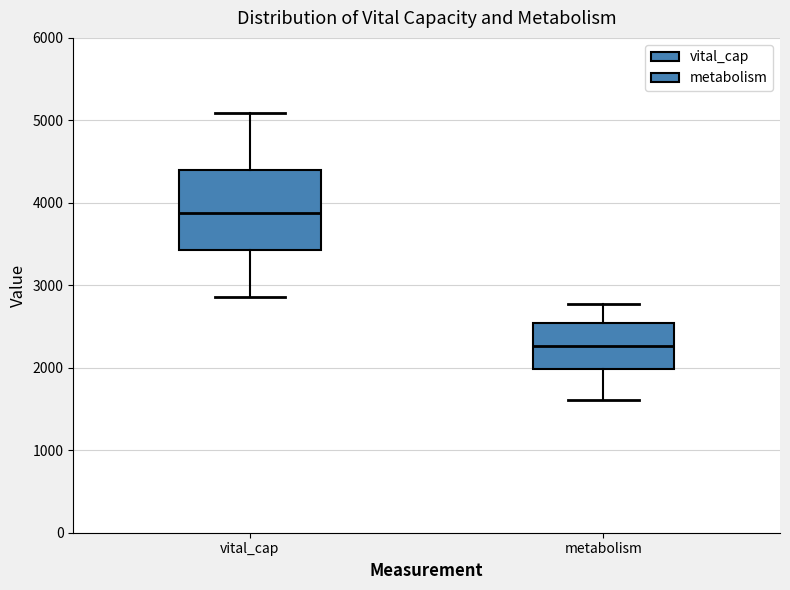

Which box has the lowest median line?

metabolism